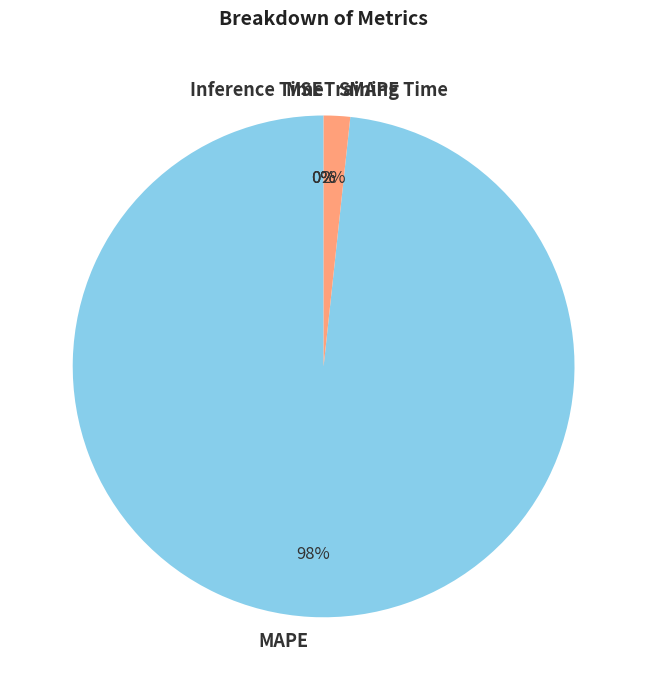

Which slice is the largest?

MAPE